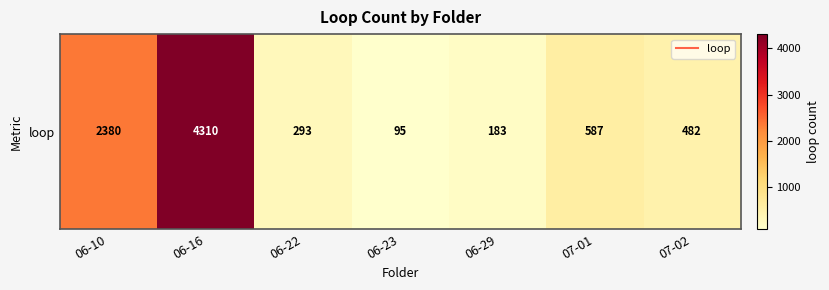

Reading right to left, what are all the values shown in this chart?

07-02=482	07-01=587	06-29=183	06-23=95	06-22=293	06-16=4310	06-10=2380